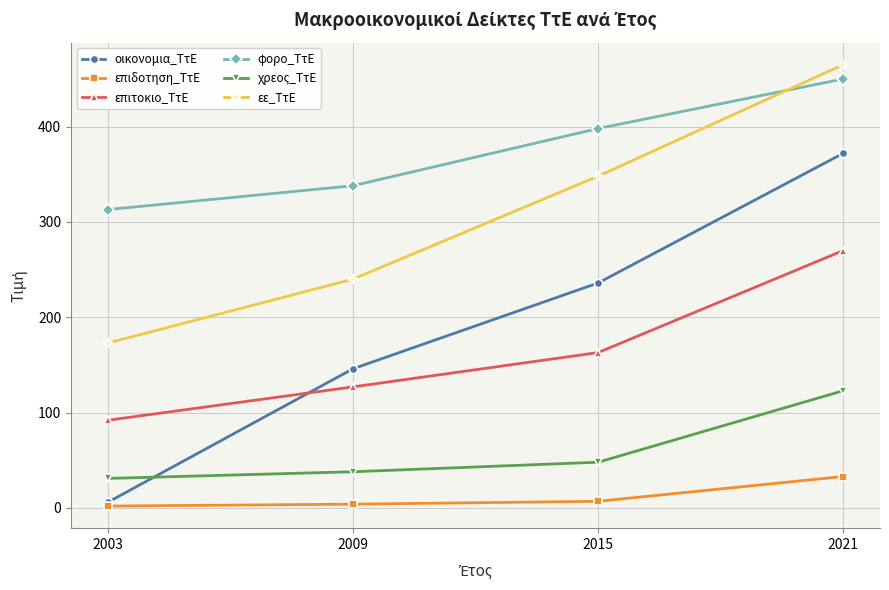

What is the total value across all series at 2003?

617